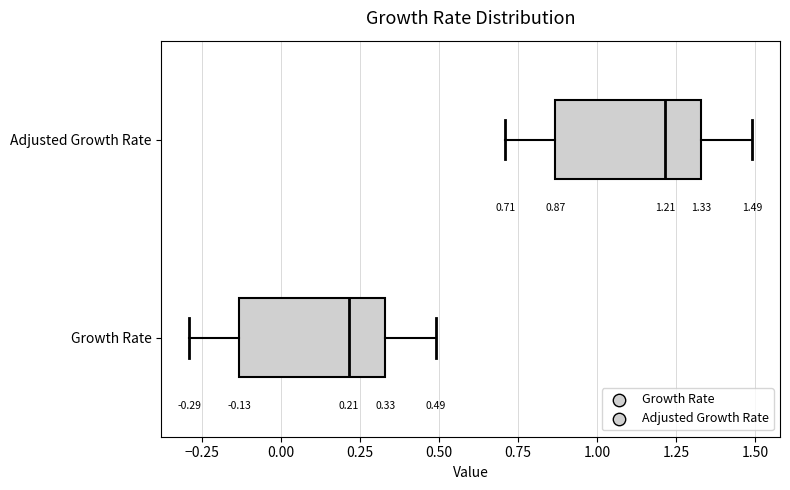

Which box has the furthest to the right median line?

Adjusted Growth Rate